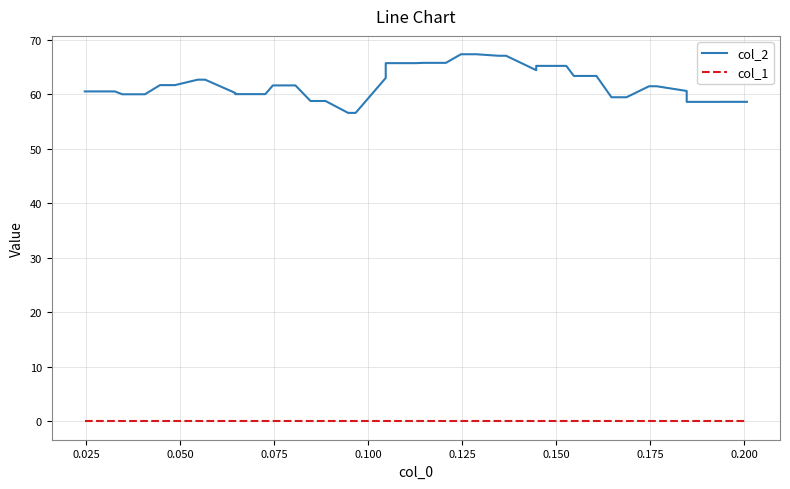

Which series has the largest range (max minus min)?

col_2